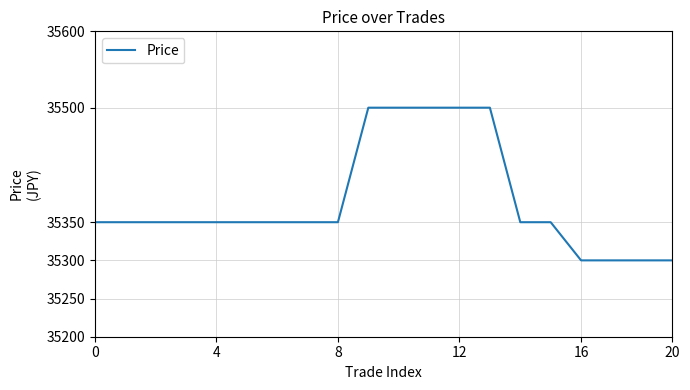

What is the sum of all values?

707550